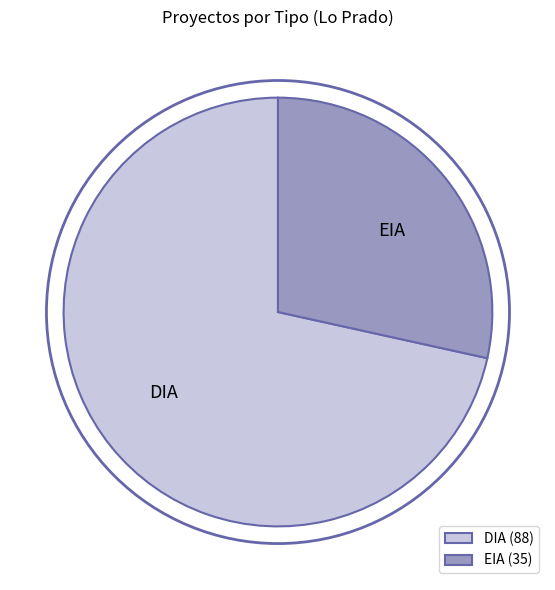

Do DIA and EIA together represent more than half of the pie?

Yes